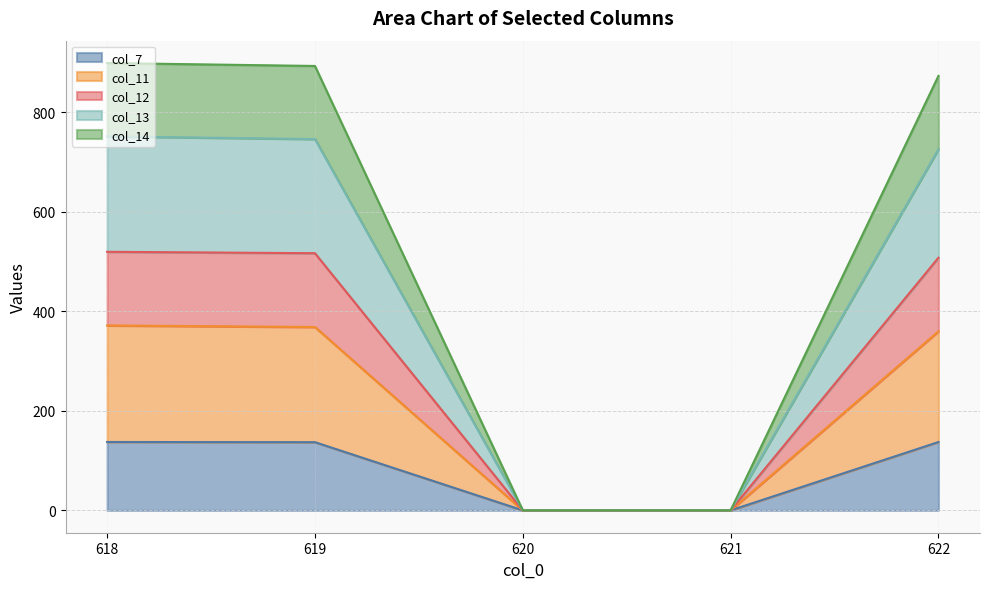

Which series has the widest spread of values?

col_14